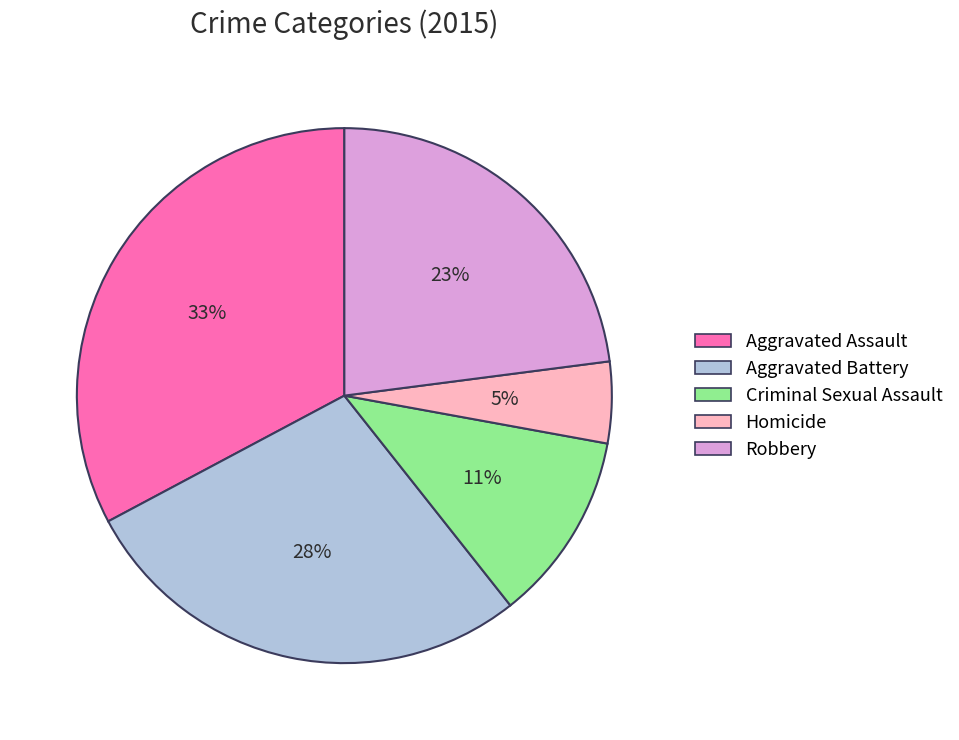

How many slices are in this pie chart?

5